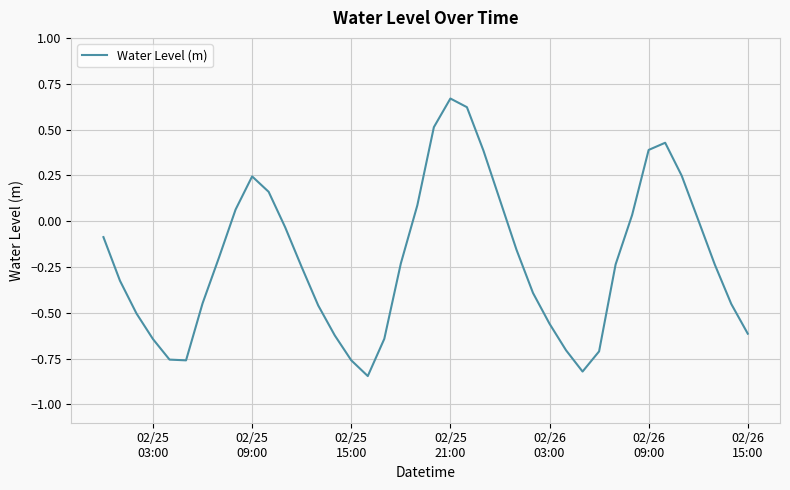

How many interior local peaks (higher than both neighbors) does the data have?

3